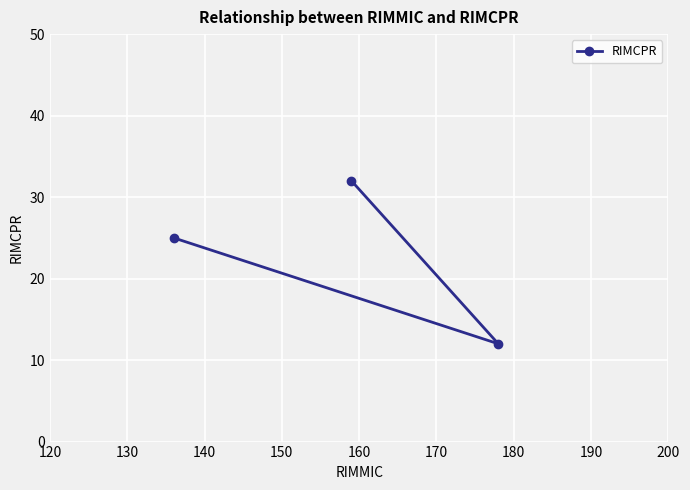

What is the value of the 2nd point from the left?

32